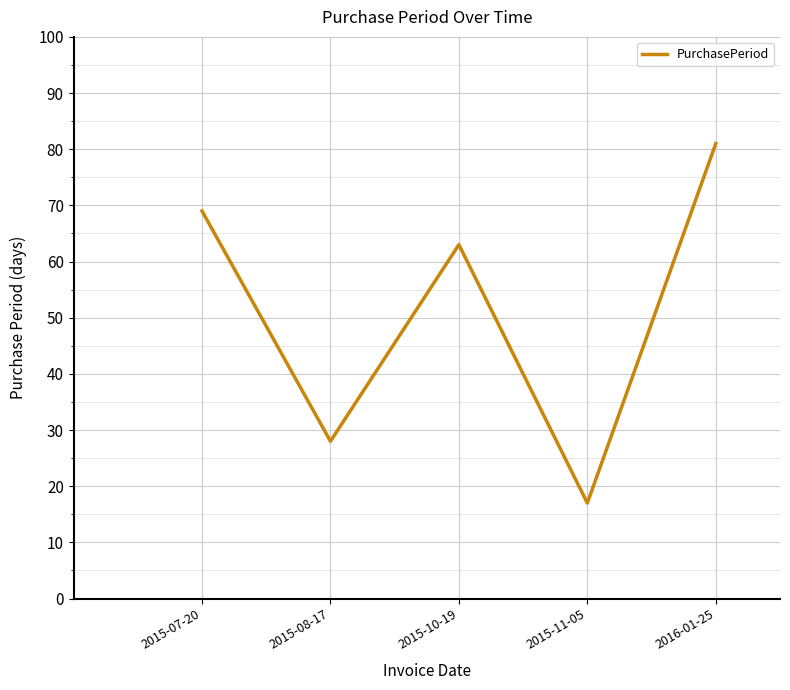

Where is the first local maximum?

2015-10-19